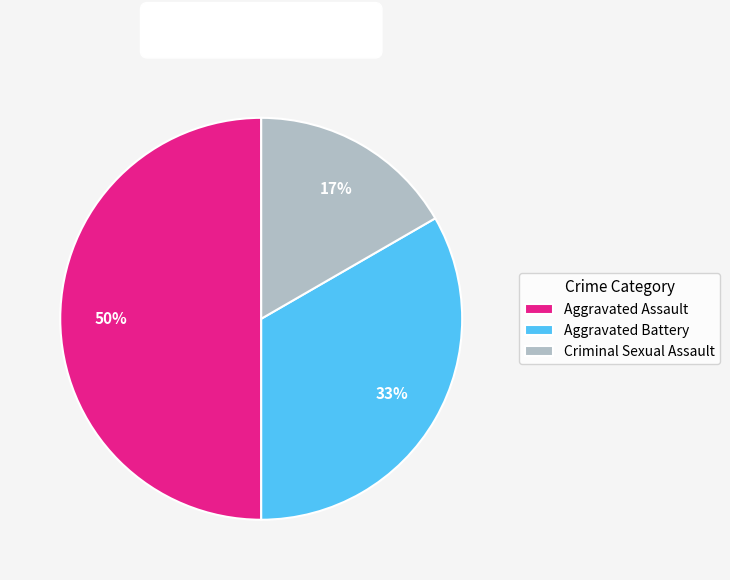

What percentage is the Aggravated Battery slice, to the nearest percent?

33%